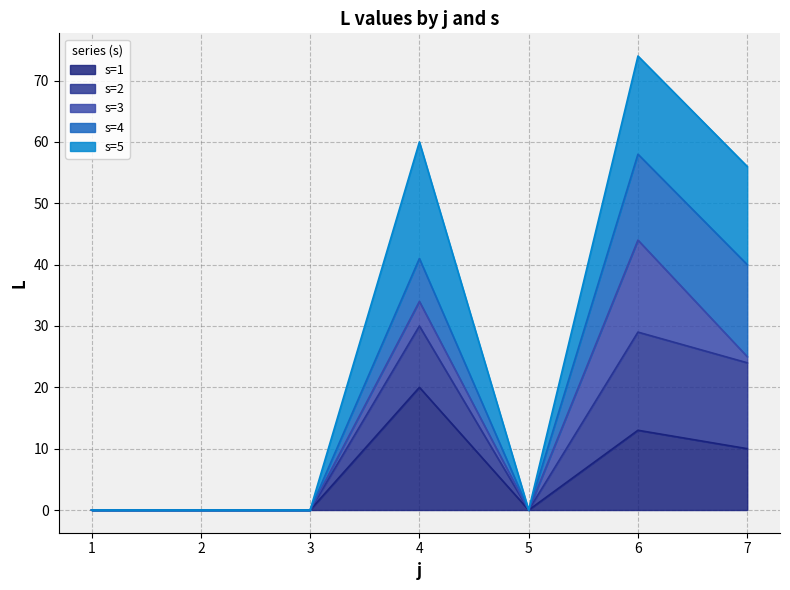

The s=1 series shows 10 at 7. True or false?

True